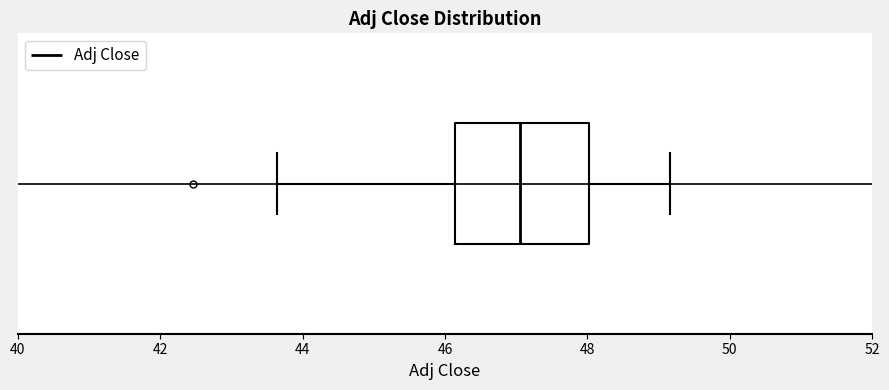

Read this box plot against the x-axis: the position of the median line, the range covered by the box, and the ends of both whiskers. The values are not printed on the chart, so give them approximately, as read against the axis.

median 47.0, box 46.2 to 48.0, whiskers 43.6 to 49.2